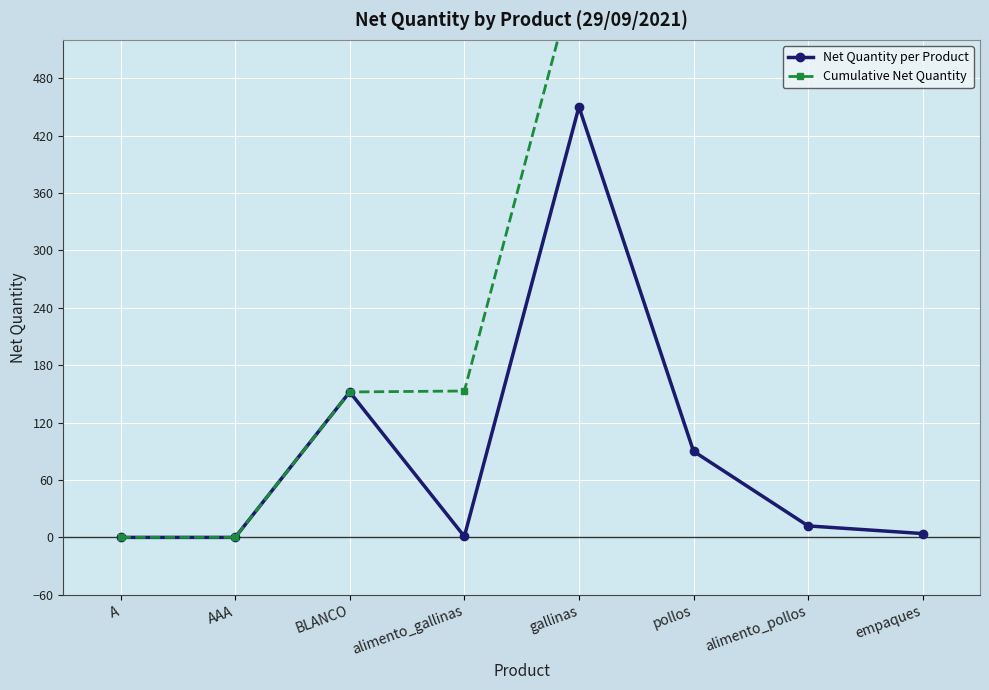

What is the greatest value displayed?

709